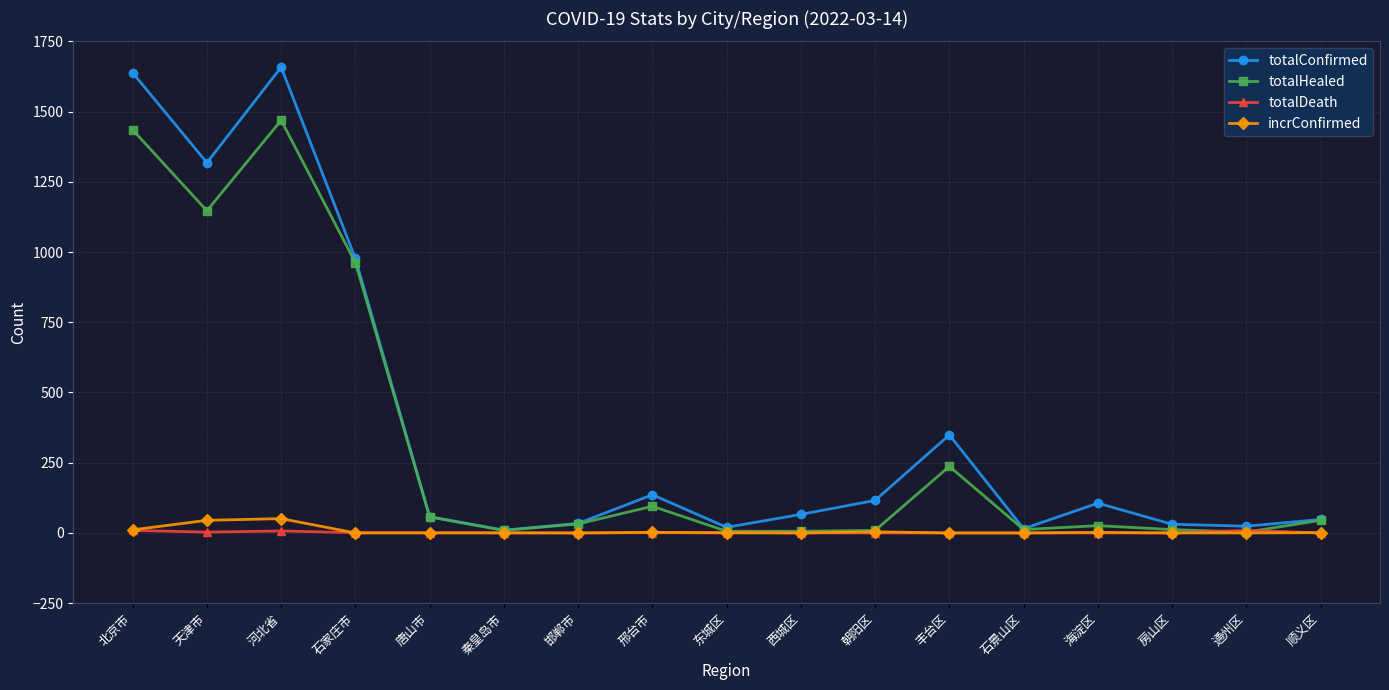

The incrConfirmed series shows 0 at 通州区. True or false?

True